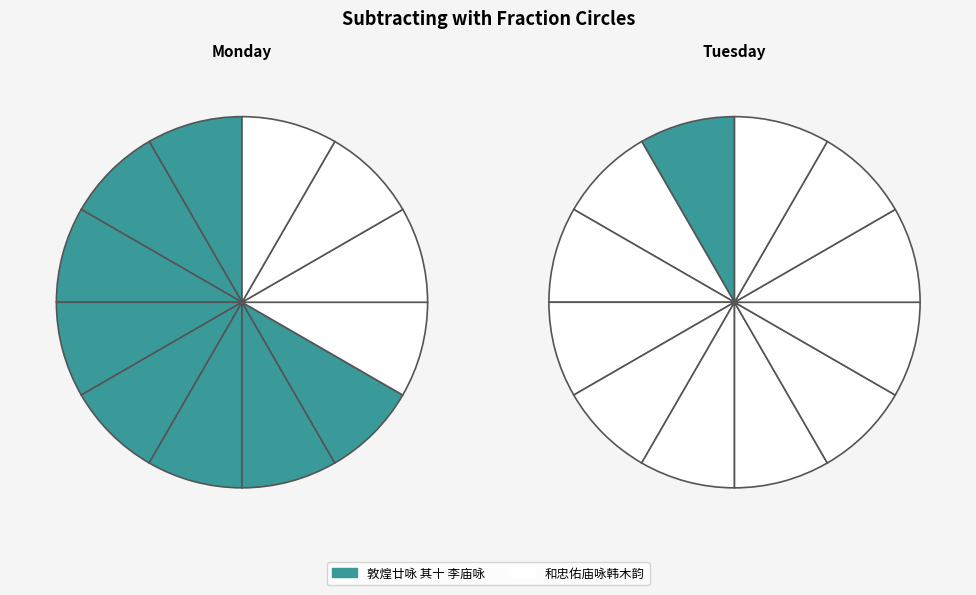

To the nearest percent, what is the combined percentage of 和忠佑庙咏韩木韵 and 敦煌廿咏 其十 李庙咏?

100%